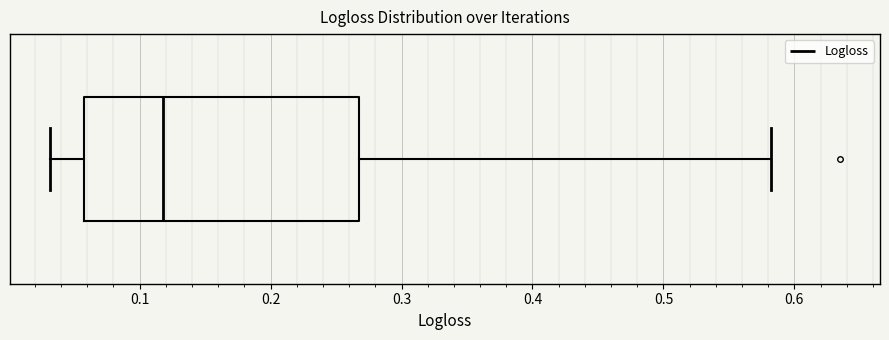

Read this box plot against the x-axis: the position of the median line, the range covered by the box, and the ends of both whiskers. The values are not printed on the chart, so give them approximately, as read against the axis.

median 0.12, box 0.06 to 0.27, whiskers 0.03 to 0.58